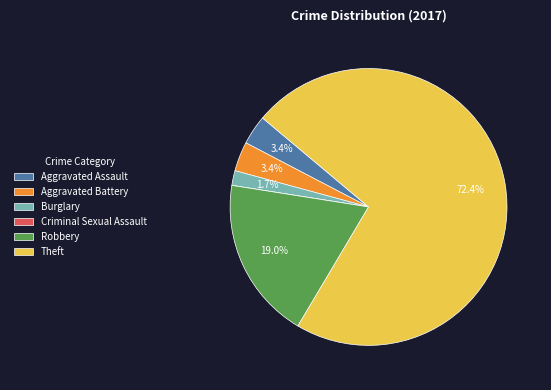

To the nearest percent, what is the difference between the largest and smallest slice percentages?

72%